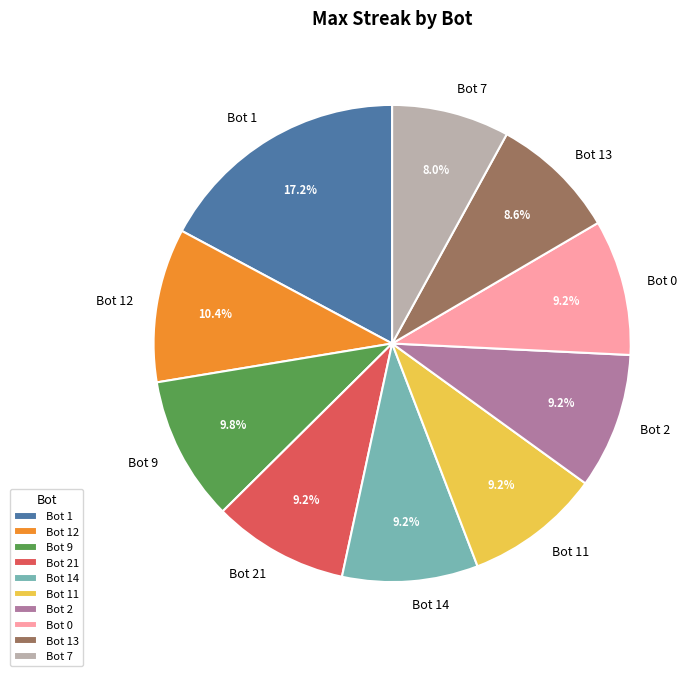

Which slice is the largest?

Bot 1